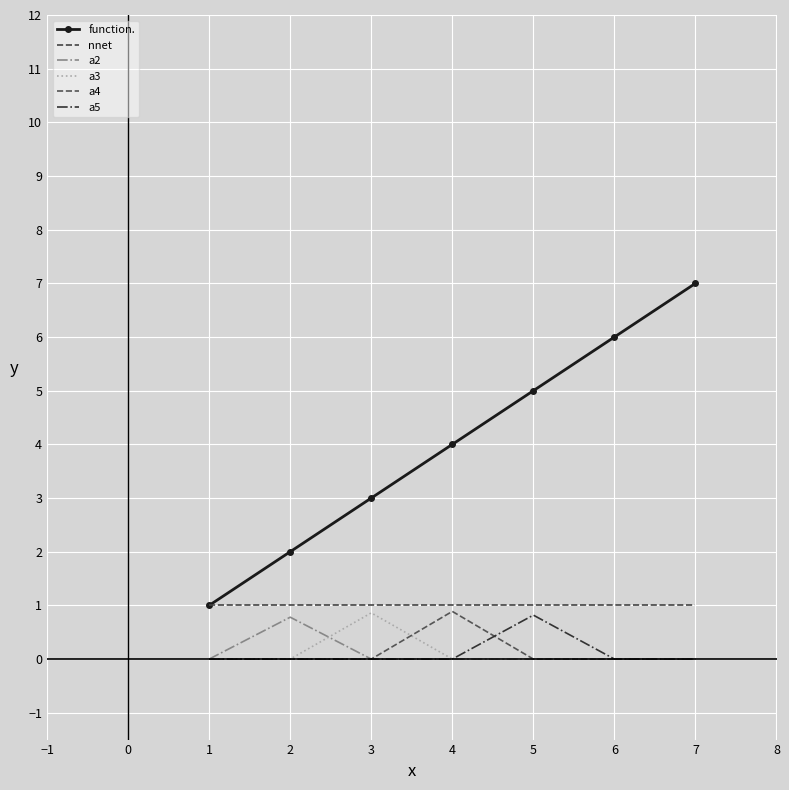

True or false: nnet has a value of 1.0 at 2.

True